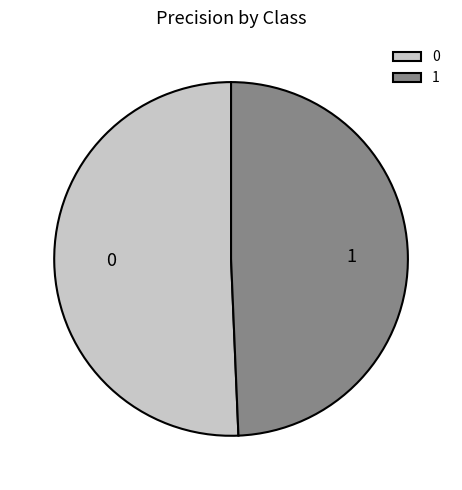

Count the number of slices in the pie.

2